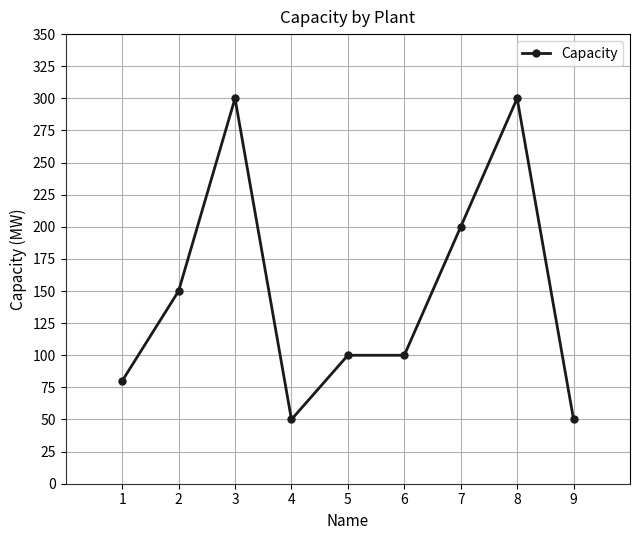

How many lines are shown in the chart?

1